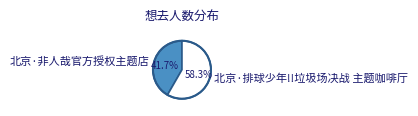

What is the ratio of the value at 北京·排球少年!!垃圾场决战 主题咖啡厅 to the value at 北京·非人哉官方授权主题店?

1.4